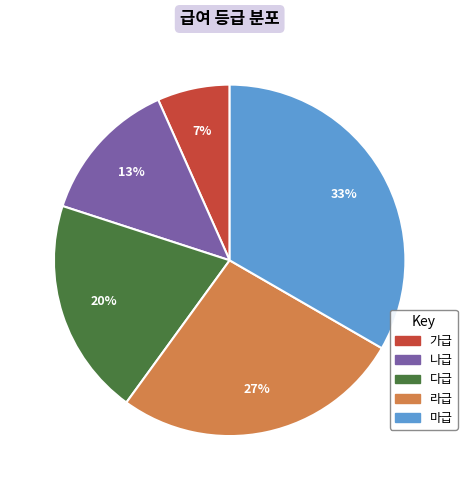

Between 가급 and 라급, which is larger?

라급